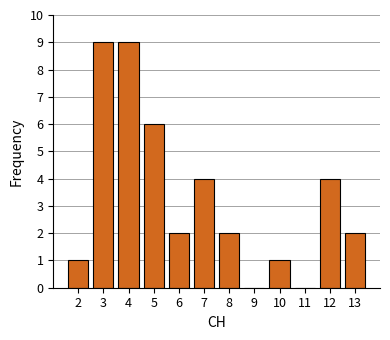

How tall is the bar that spans 1.5 to 2.5 on the x-axis? The values are not printed on the chart, so give them approximately, as read against the axis.

1